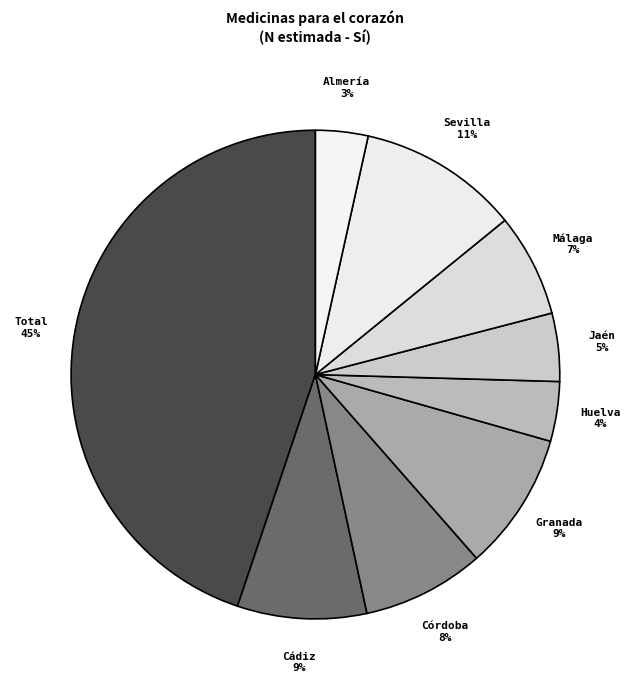

Between Málaga and Almería, which is larger?

Málaga